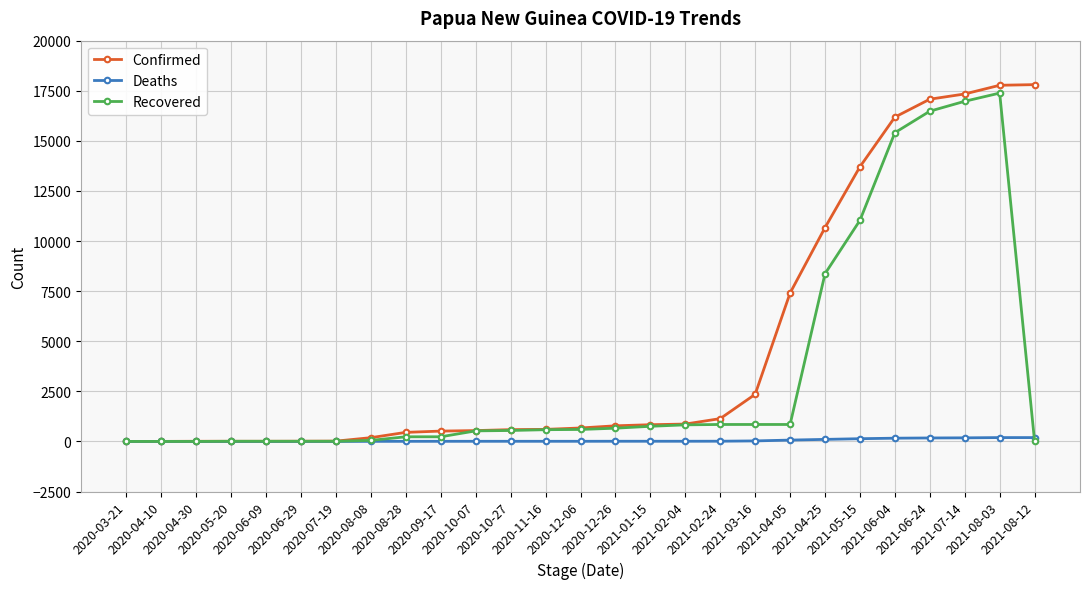

At which category is the sum across all series the highest?

2021-08-03